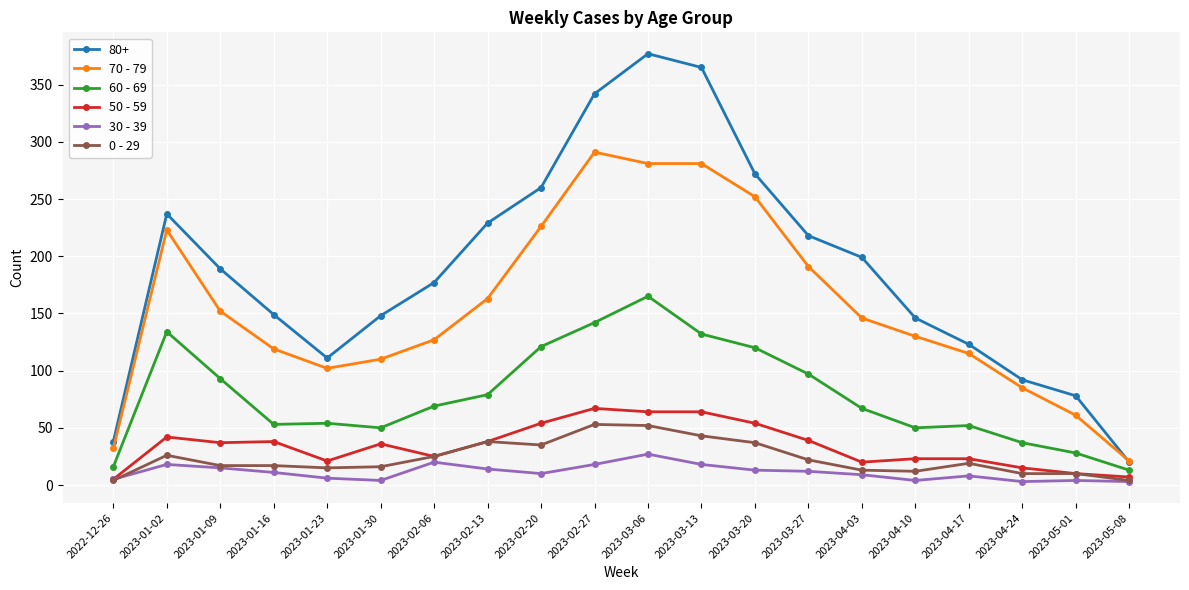

At how many categories does at least one series exceed 242?

5